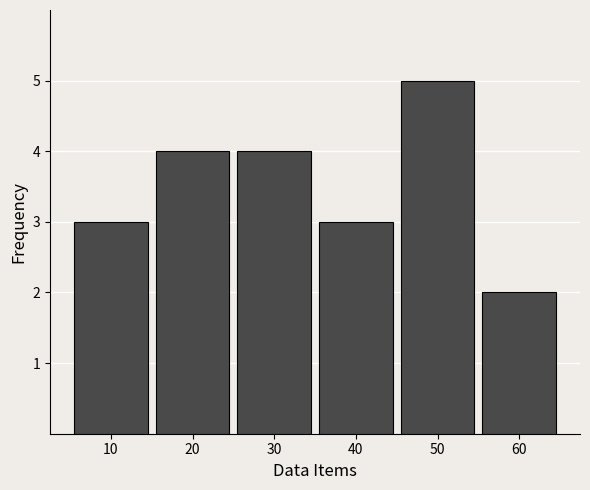

Reading left to right, transcribe all the data shown in this chart.

3	4	4	3	5	2